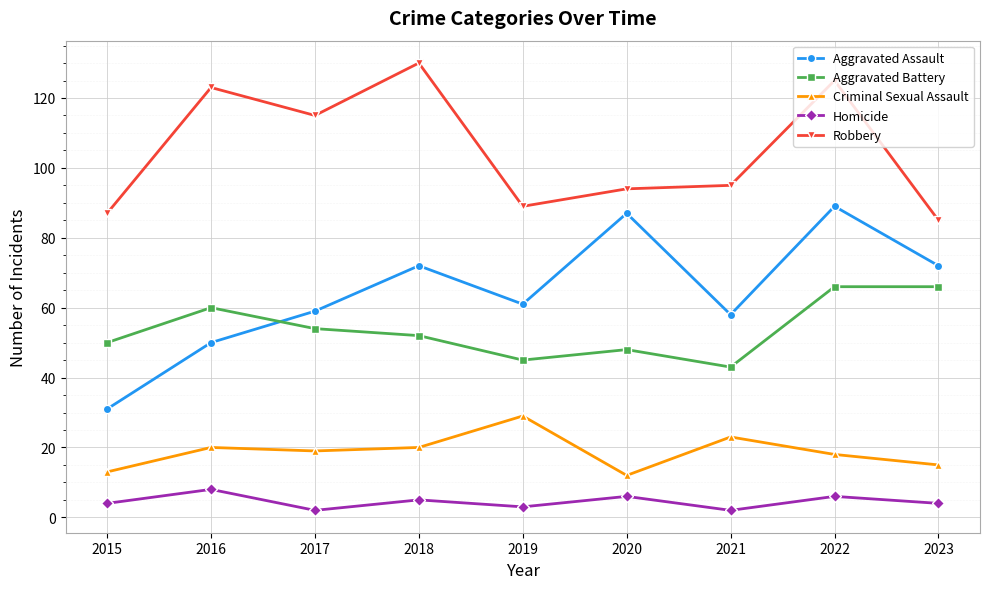

How many lines are shown in the chart?

5